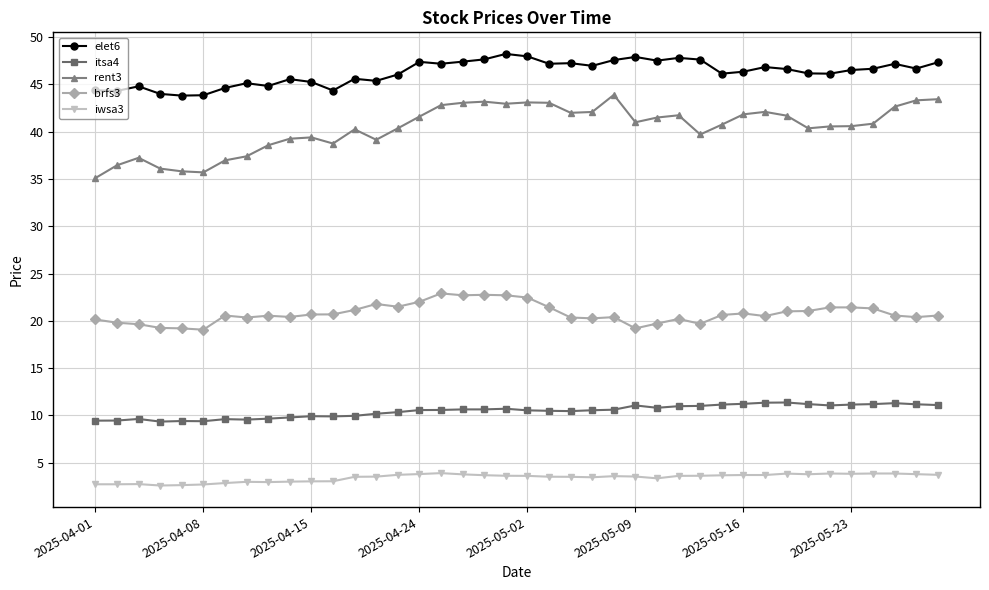

What is the value of the rent3 point at the 31st from the left?

41.8